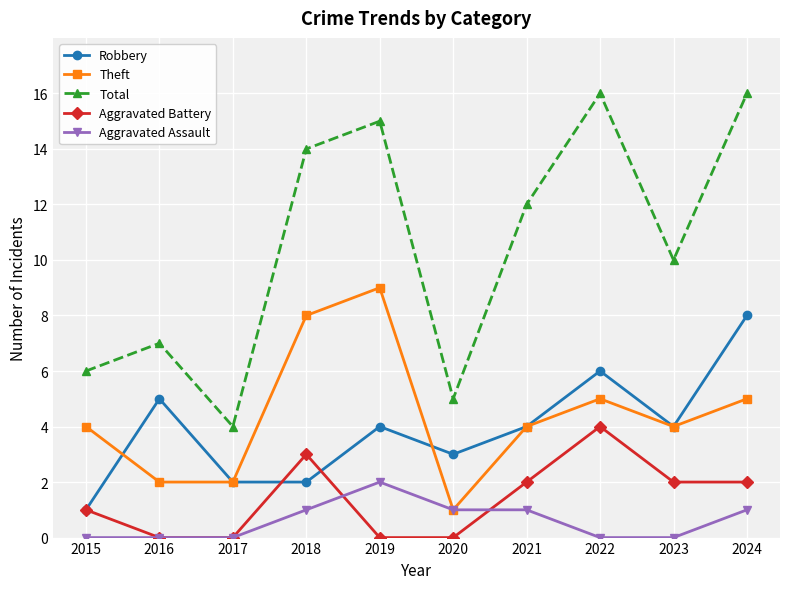

How many distinct data groups are displayed?

5